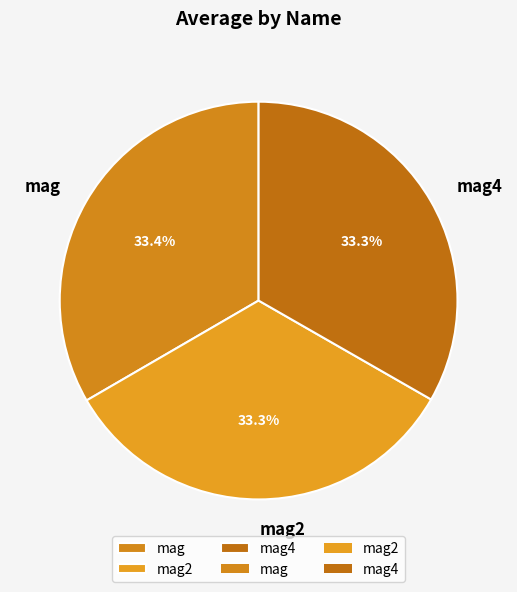

Count the number of slices in the pie.

3